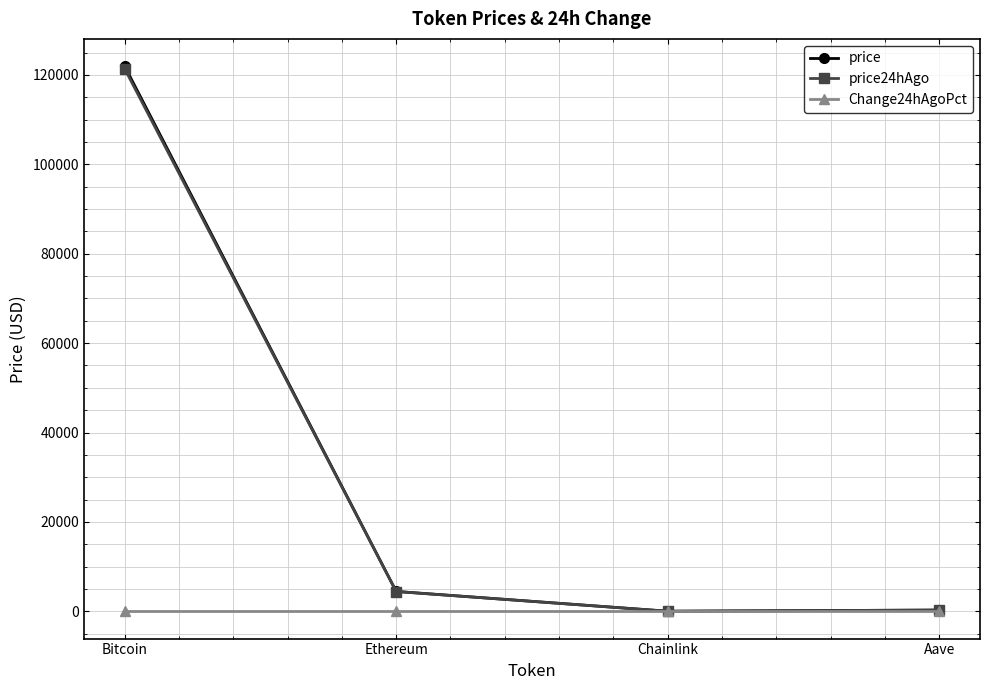

Which series has the largest range (max minus min)?

price